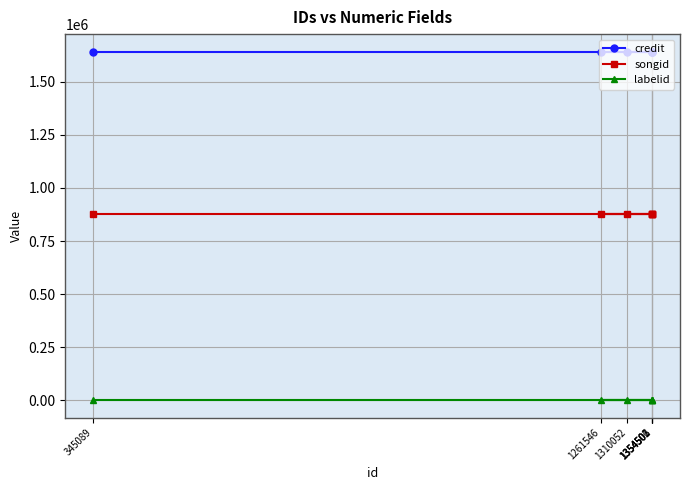

How many lines are shown in the chart?

3